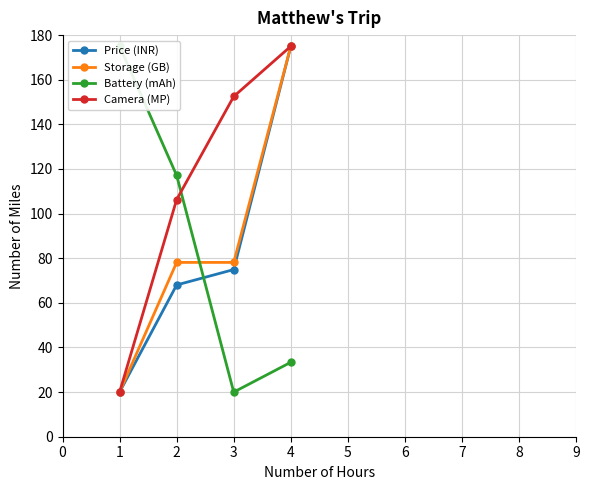

Reading left to right, list all the values displayed in this chart.

Price (INR): 20.0	68.0	74.9	175.0
Storage (GB): 20.0	78.1	78.1	175.0
Battery (mAh): 175.0	117.1	20.0	33.4
Camera (MP): 20.0	106.3	152.5	175.0